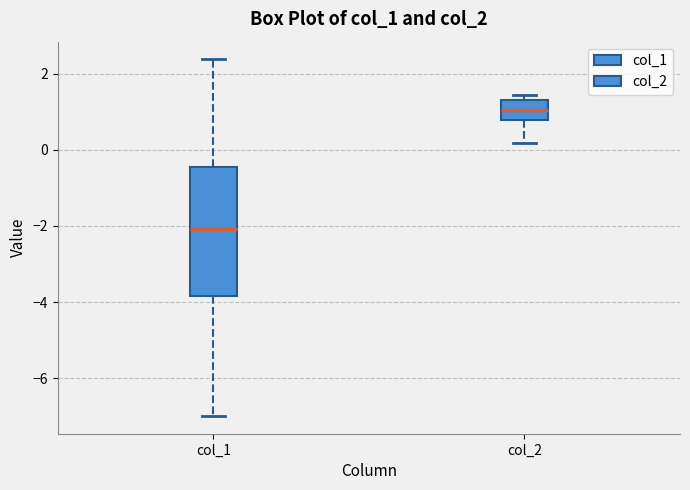

Reading left to right, transcribe this box plot: for each box, give where its median line is, the range the box spans, and where its two whiskers end, as read against the y-axis. The values are not printed on the chart, so give them approximately, as read against the axis.

col_1: median -2.0, box -3.8 to -0.4, whiskers -7.0 to 2.4
col_2: median 1.0, box 0.8 to 1.2, whiskers 0.2 to 1.4